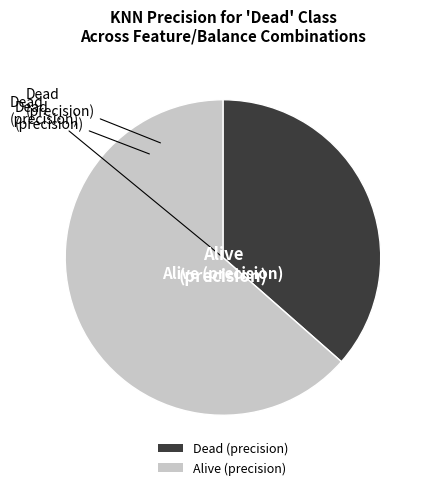

Is there a majority slice in this chart?

Yes